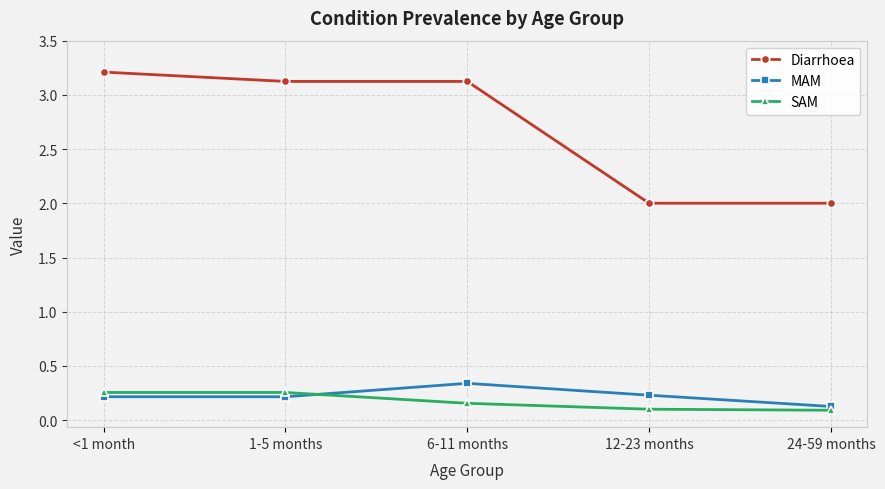

At how many categories does at least one series exceed 1?

5